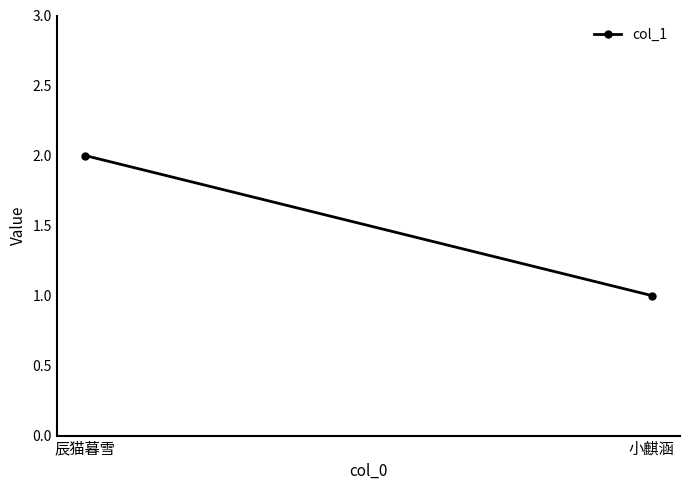

At which category does the chart reach its minimum across all series?

小麒涵